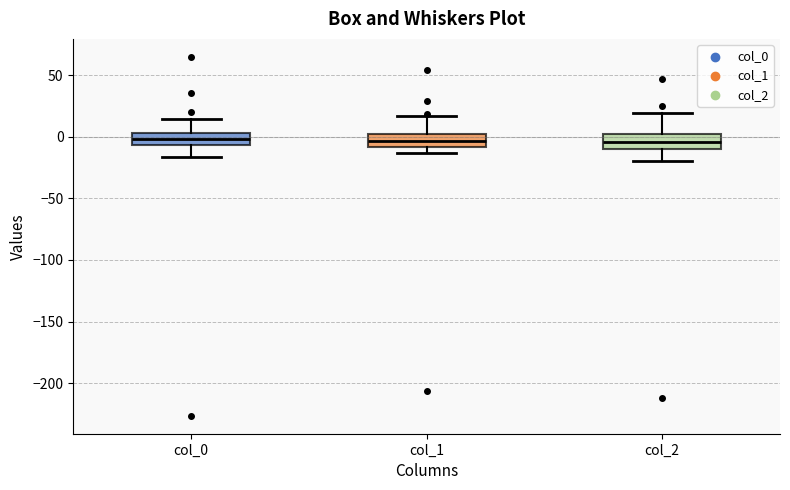

Reading left to right, read every box against the y-axis: the position of its median line, the range the box covers, and the ends of its whiskers. The values are not printed on the chart, so give them approximately, as read against the axis.

col_0: median 0, box -5 to 5, whiskers -15 to 15
col_1: median -5, box -10 to 0, whiskers -15 to 15
col_2: median -5, box -10 to 0, whiskers -20 to 20